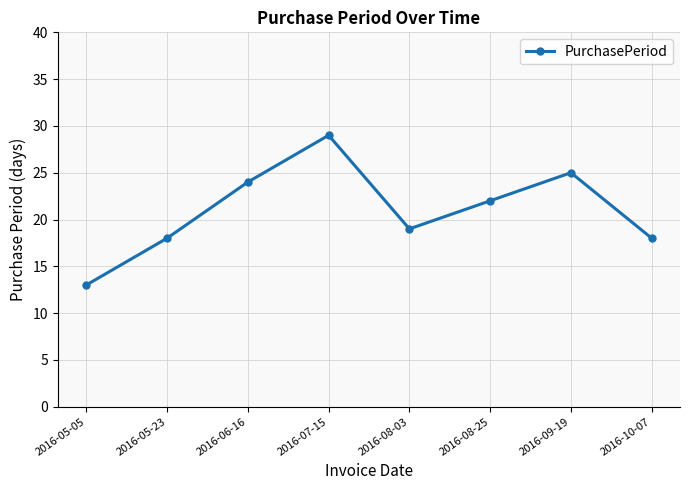

How many series are shown in this chart?

1